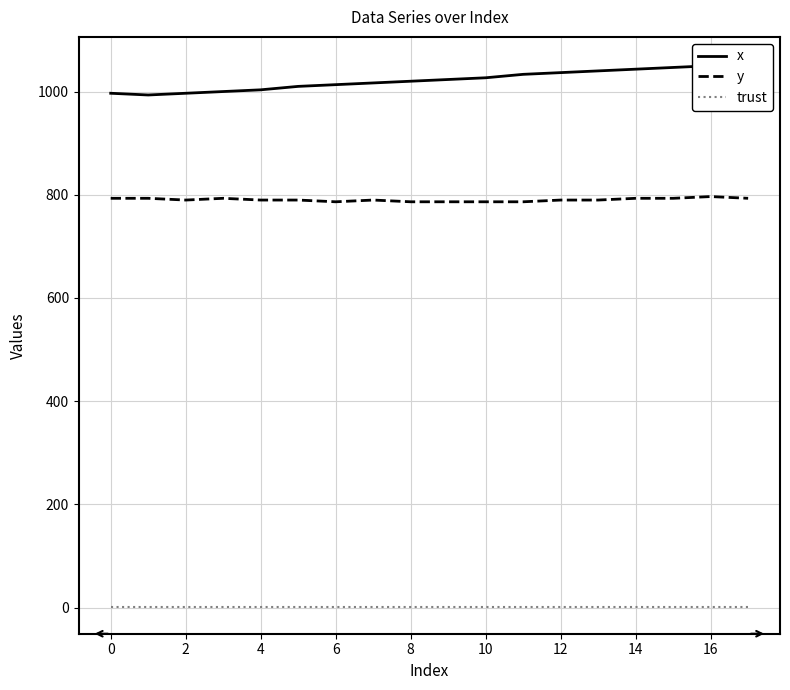

At which category is the sum across all series the highest?

16